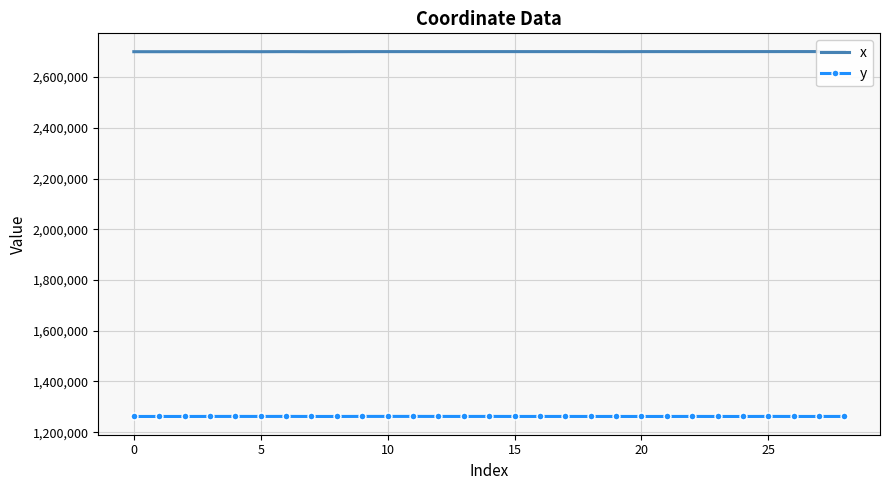

Is this an area chart (filled region under the line)?

No